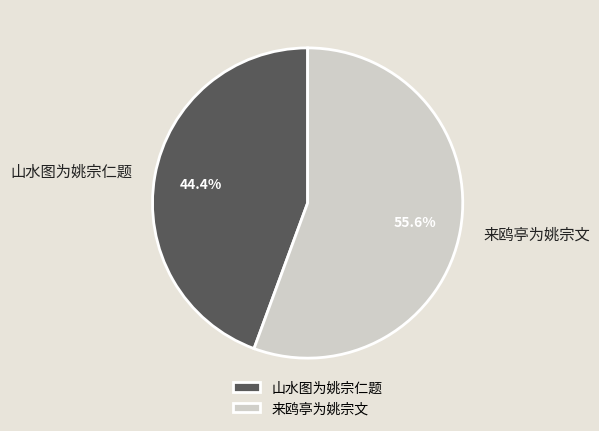

Which slice is the smallest?

山水图为姚宗仁题